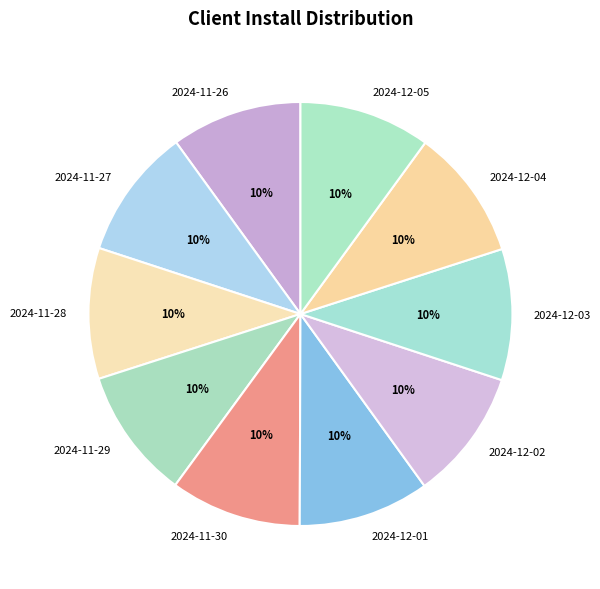

To the nearest percent, what percentage of the pie is 2024-12-03?

10%